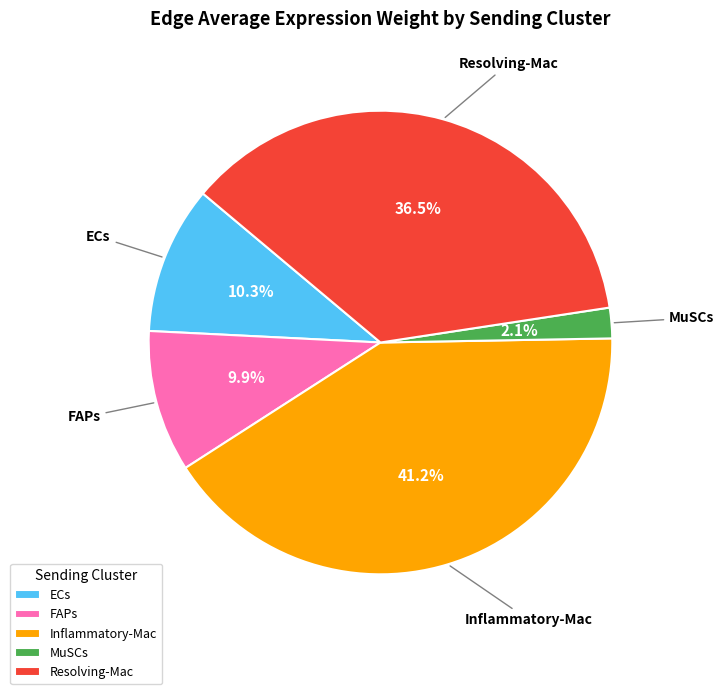

How much of the chart is everything except Resolving-Mac?

63.5%